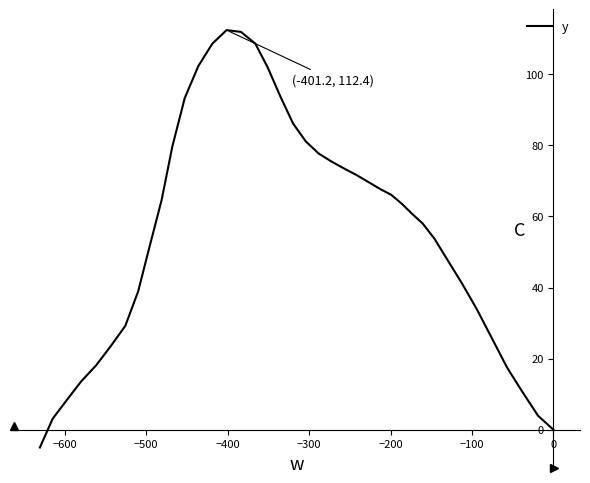

What is the minimum value shown in the chart?

-5.0